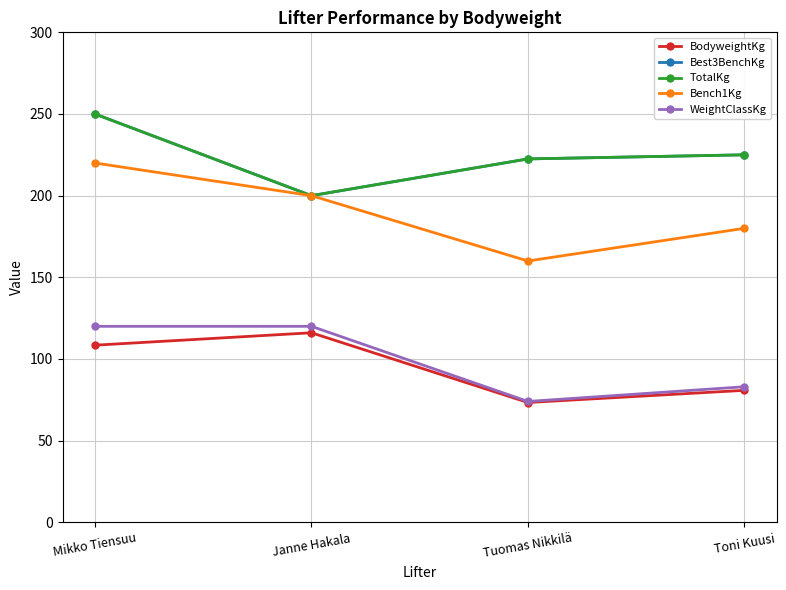

Does the chart display data point markers on the line(s)?

Yes